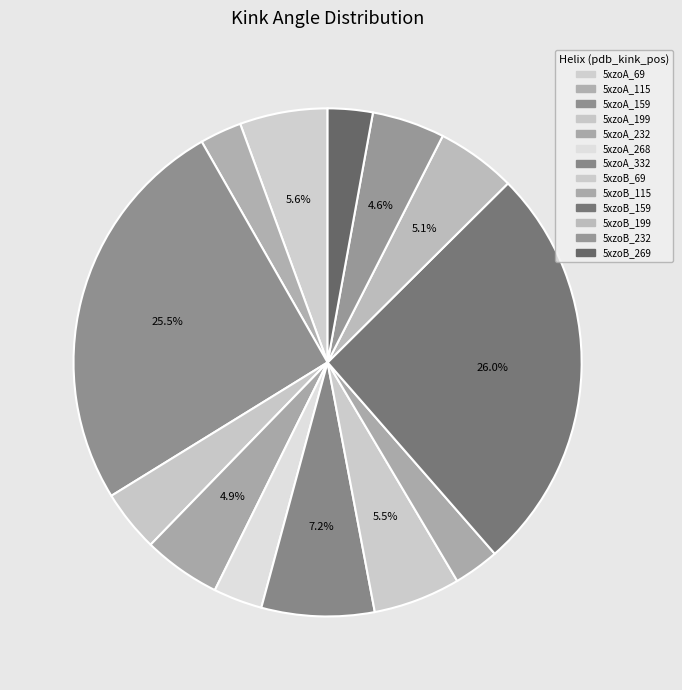

Count the number of slices in the pie.

13